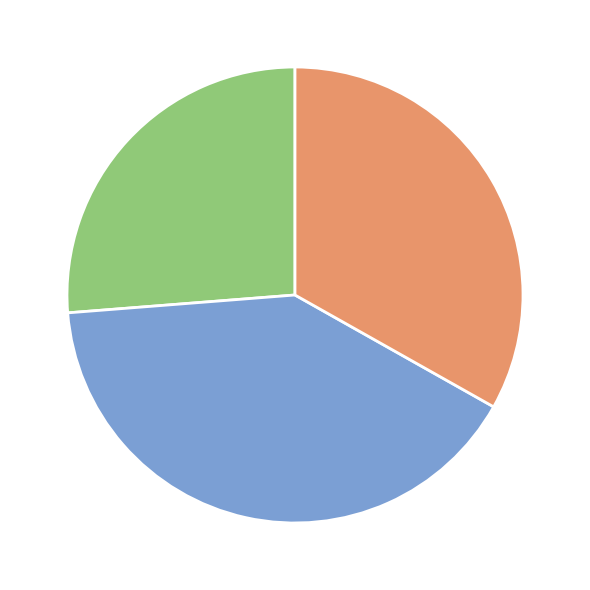

Is it true that B11 is 21% of the pie?

False